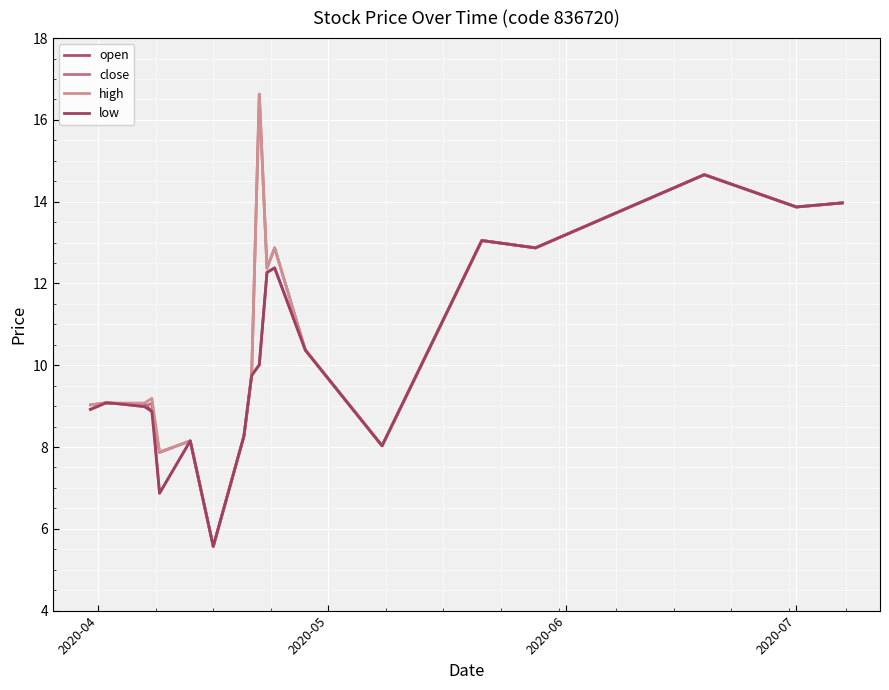

Which series has the largest range (max minus min)?

close